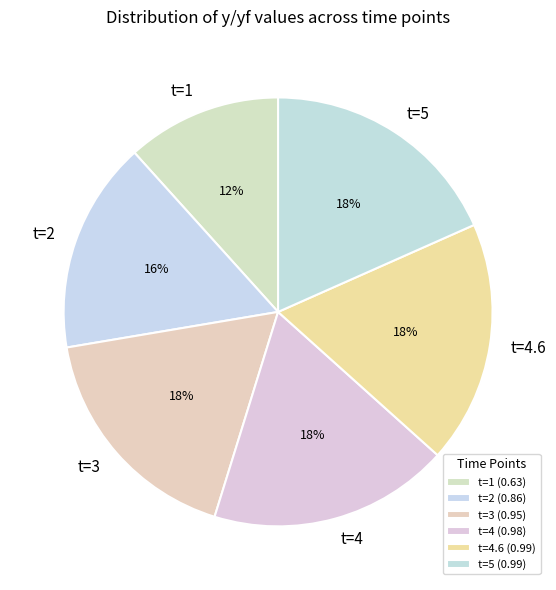

To the nearest percent, what percentage of the pie is t=5?

18%